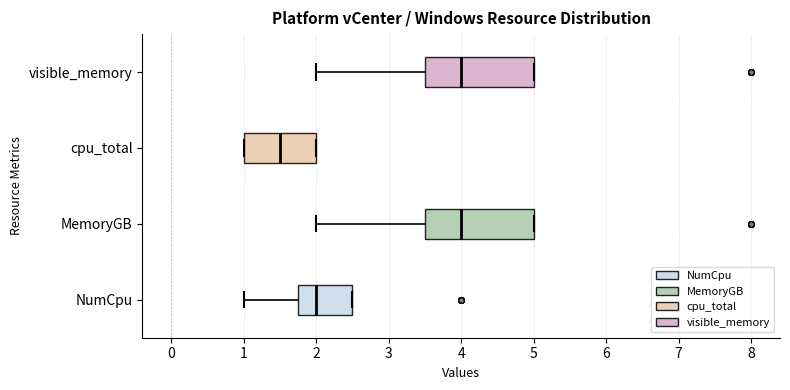

Reading bottom to top, read every box against the x-axis: the position of its median line, the range the box covers, and the ends of its whiskers. The values are not printed on the chart, so give them approximately, as read against the axis.

NumCpu: median 2.0, box 1.8 to 2.5, whiskers 1.0 to 2.5
MemoryGB: median 4.0, box 3.5 to 5.0, whiskers 2.0 to 5.0
cpu_total: median 1.5, box 1.0 to 2.0, whiskers 1.0 to 2.0
visible_memory: median 4.0, box 3.5 to 5.0, whiskers 2.0 to 5.0